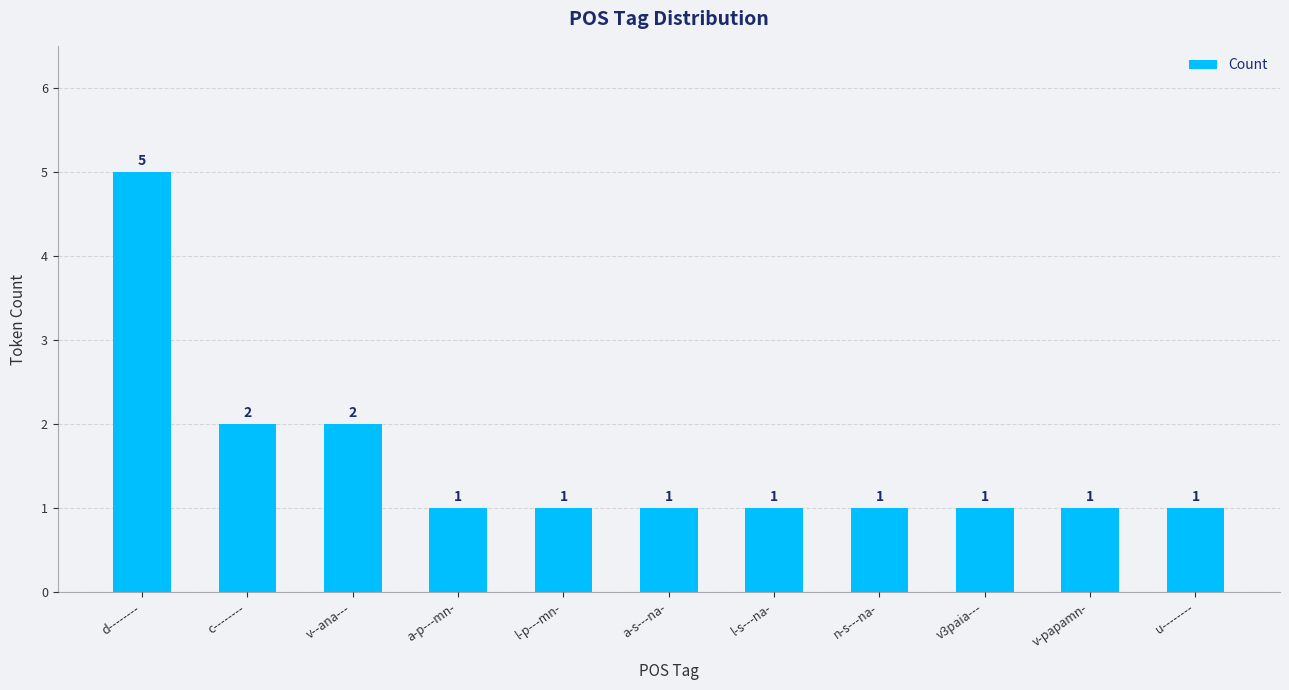

Reading left to right, what are all the values shown in this chart?

d--------=5	c--------=2	v--ana---=2	a-p---mn-=1	l-p---mn-=1	a-s---na-=1	l-s---na-=1	n-s---na-=1	v3paia---=1	v-papamn-=1	u--------=1